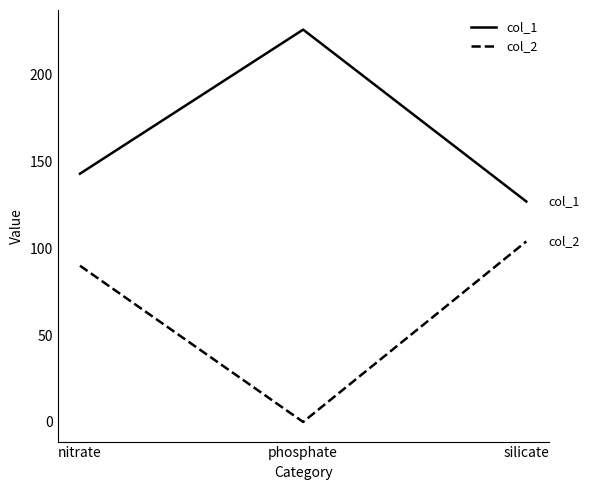

What is the spread (max minus min) of values at phosphate?

226